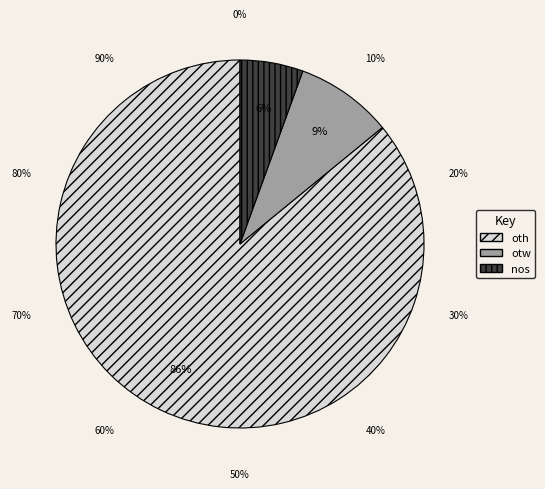

What percentage is the otw slice, to the nearest percent?

9%